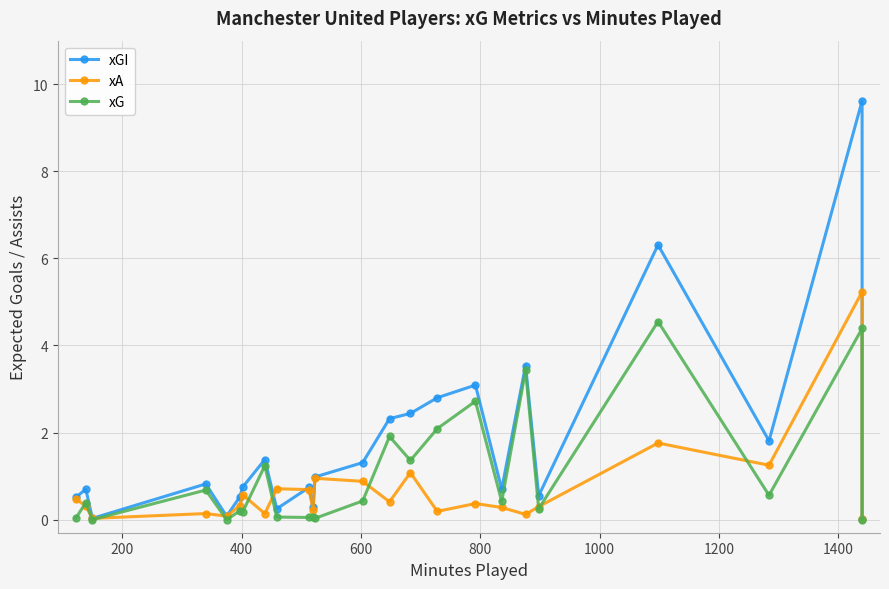

Reading left to right, what are all the values shown in this chart?

xGI: 0.5	0.7	0.0	0.8	0.1	0.5	0.8	1.4	0.2	0.7	0.3	1.0	1.3	2.3	2.4	2.8	3.1	0.7	3.5	0.6	6.3	1.8	9.6	0.0
xA: 0.5	0.3	0.0	0.1	0.1	0.3	0.6	0.1	0.7	0.7	0.2	0.9	0.9	0.4	1.1	0.2	0.4	0.3	0.1	0.3	1.8	1.2	5.2	0.0
xG: 0.0	0.4	0.0	0.7	0.0	0.2	0.2	1.2	0.1	0.1	0.1	0.0	0.4	1.9	1.4	2.1	2.7	0.4	3.4	0.2	4.5	0.6	4.4	0.0